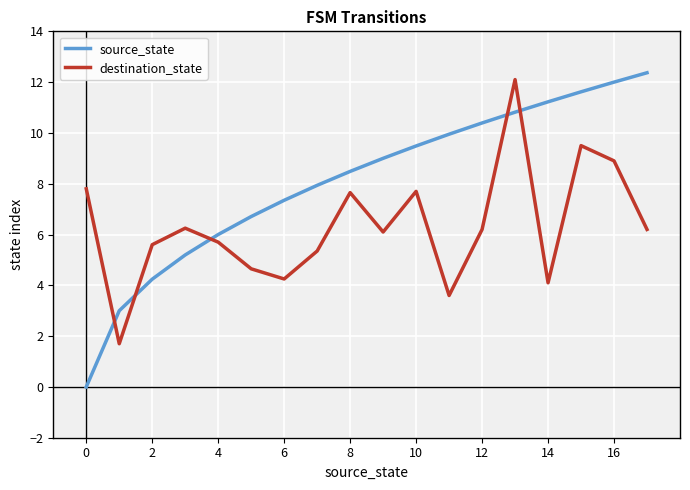

Which series has the widest spread of values?

source_state